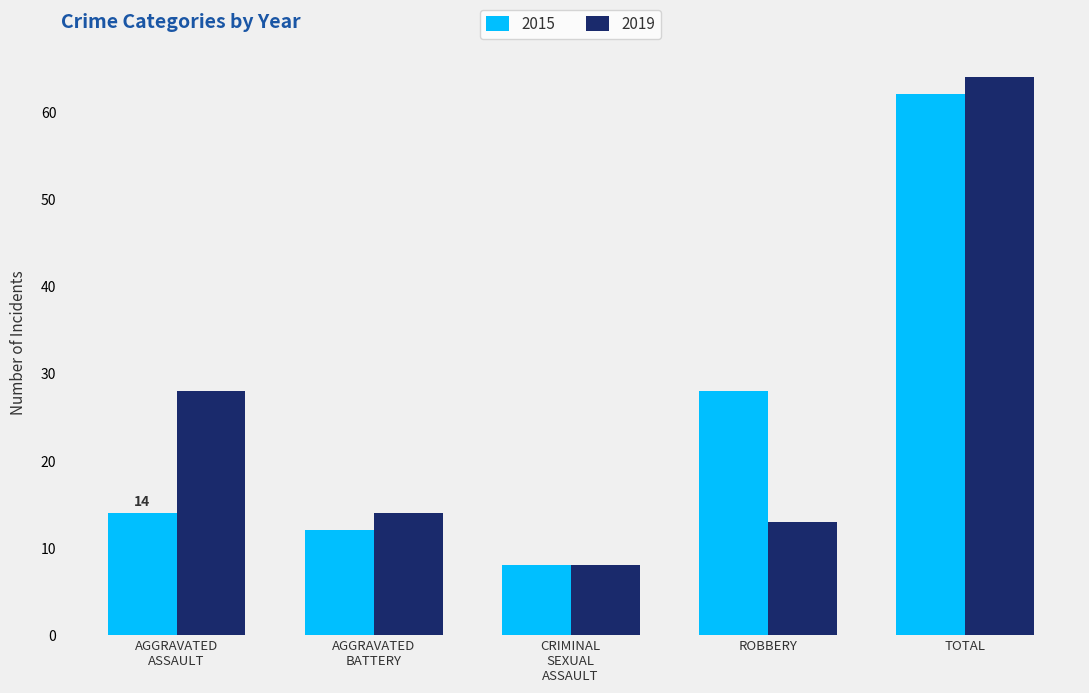

At which category does the chart reach its minimum across all series?

CRIMINAL
SEXUAL
ASSAULT